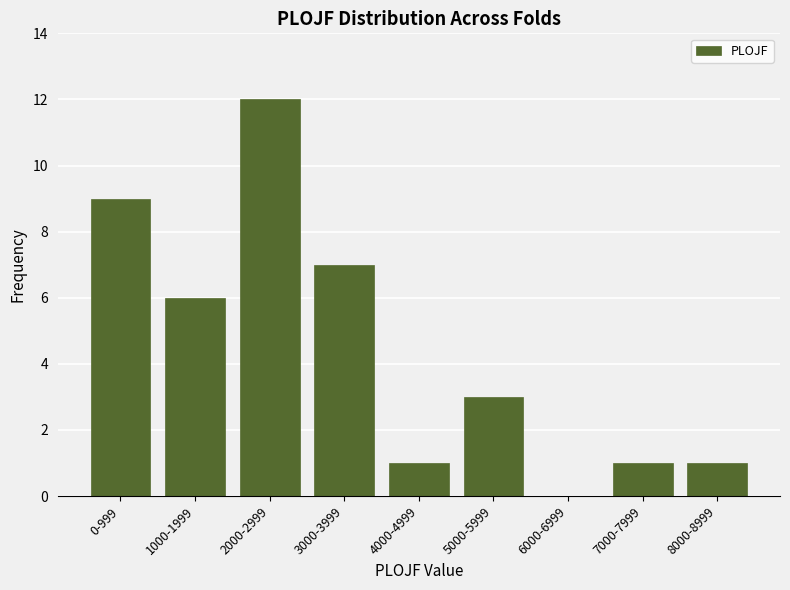

Reading right to left, transcribe all the data shown in this chart.

8000-8999=1	7000-7999=1	6000-6999=0	5000-5999=3	4000-4999=1	3000-3999=7	2000-2999=12	1000-1999=6	0-999=9